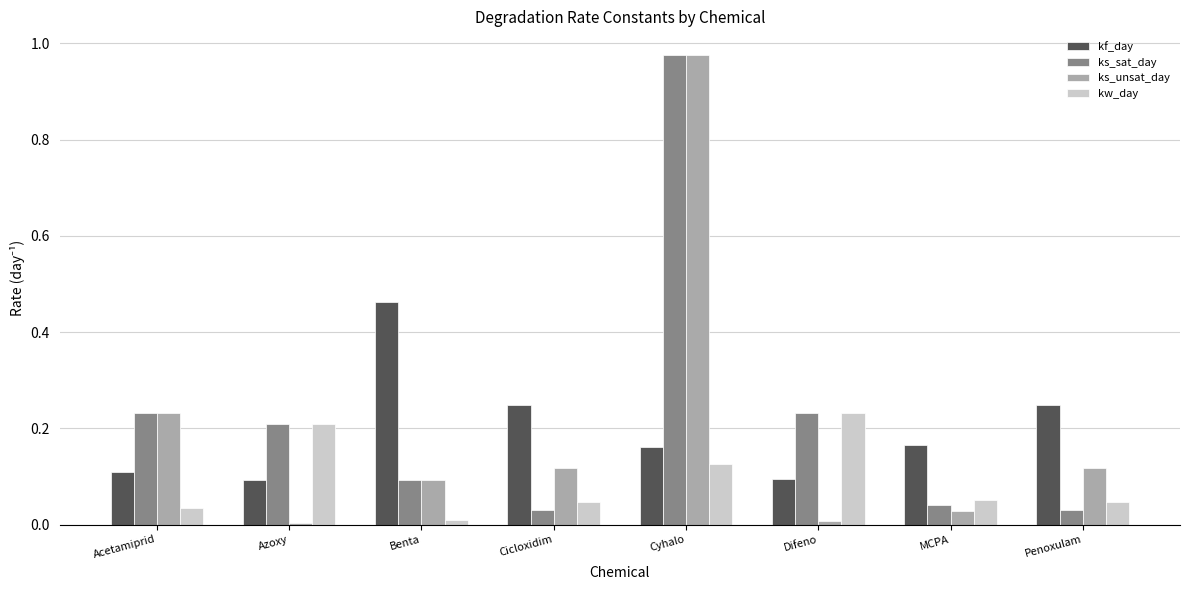

Is the value of ks_sat_day at Cicloxidim greater than the value of ks_unsat_day at Difeno?

Yes